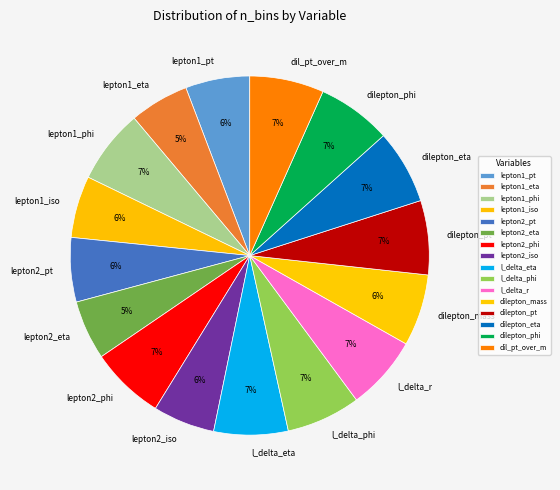

Does dilepton_pt account for over 50% of the chart?

No